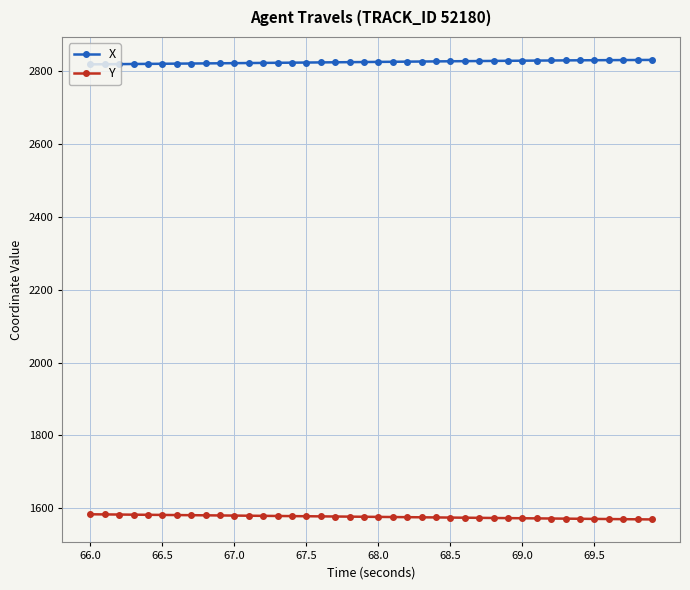

What is the value of the Y point at the 17th from the left?

1577.6